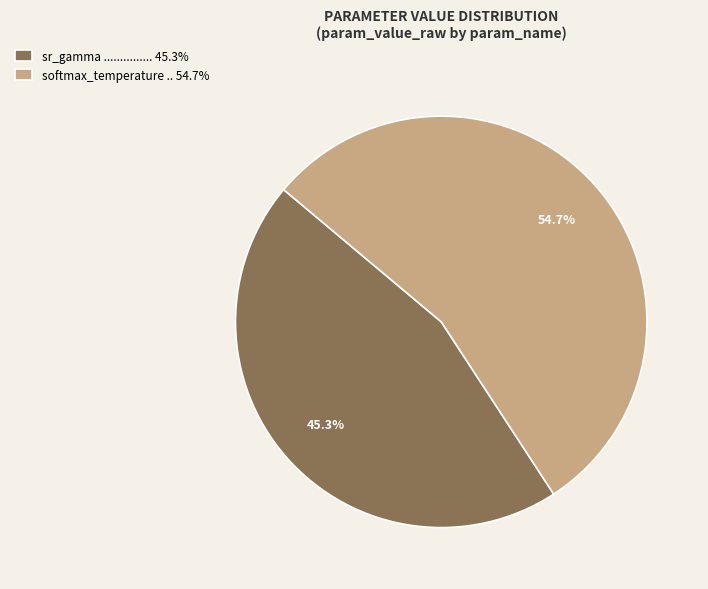

How many segments does this pie chart have?

2